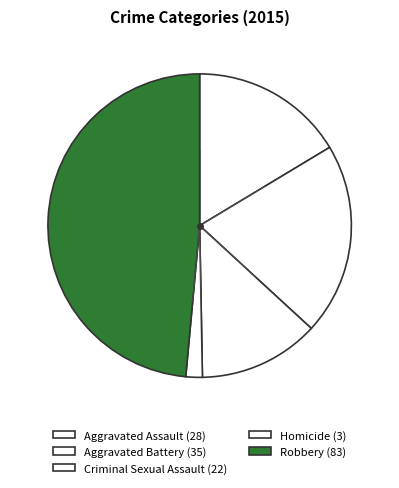

What portion of the pie excludes Homicide?

98.2%